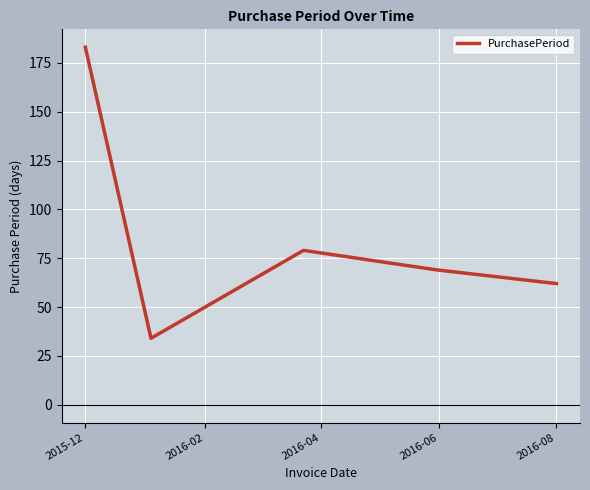

What is the difference between the second highest and minimum values?

45